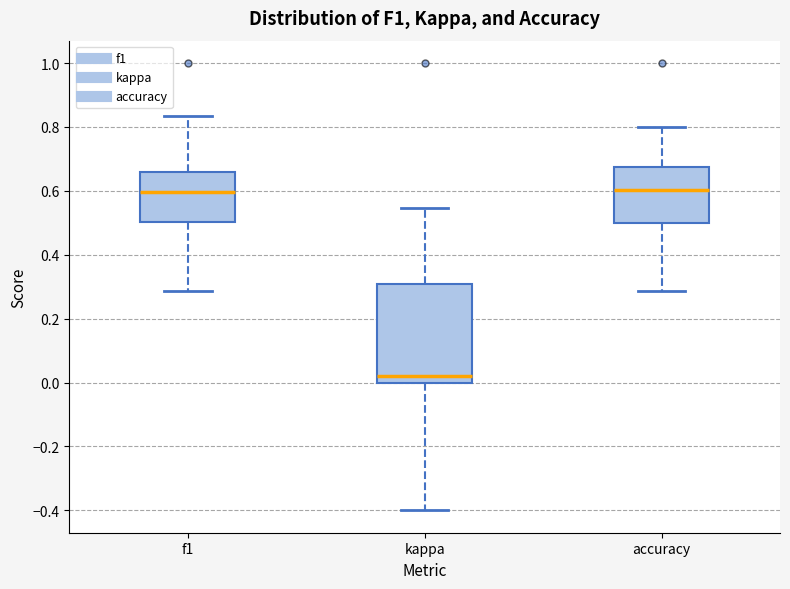

Which box has the lowest median line?

kappa